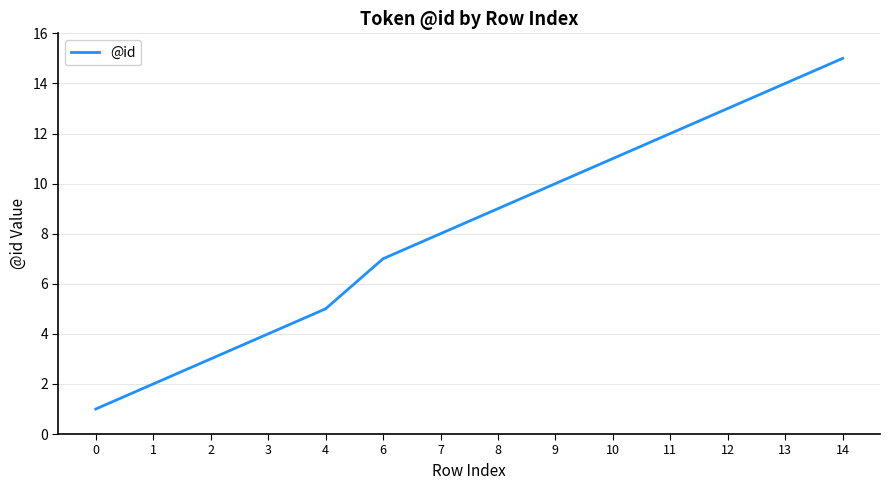

Is it true that the value at 3 is 2?

False